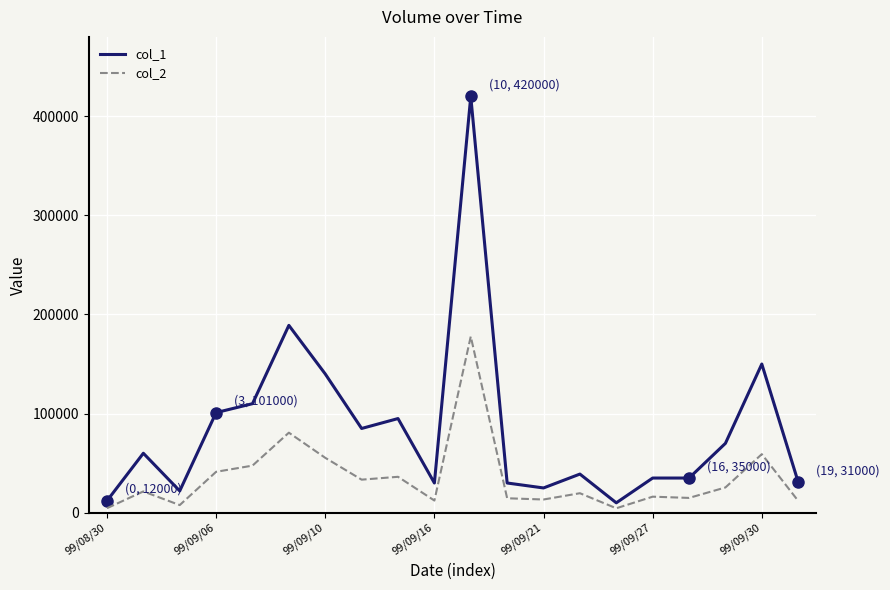

Which series has the largest total across all categories?

col_1